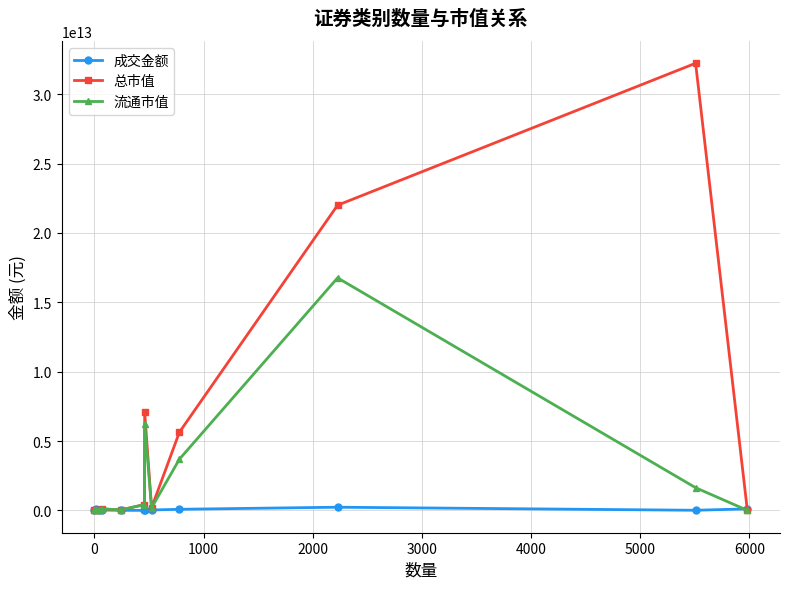

How many series are shown in this chart?

3